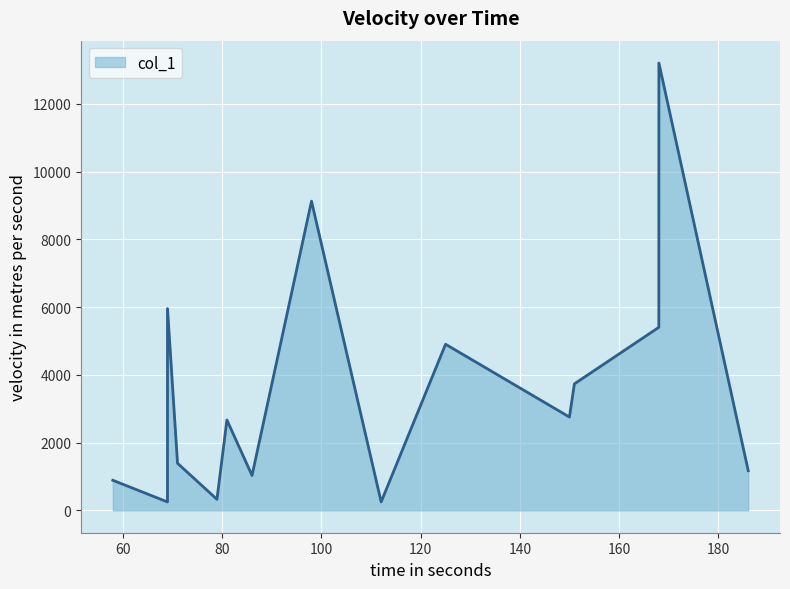

What is the sum of all values?

53041.5